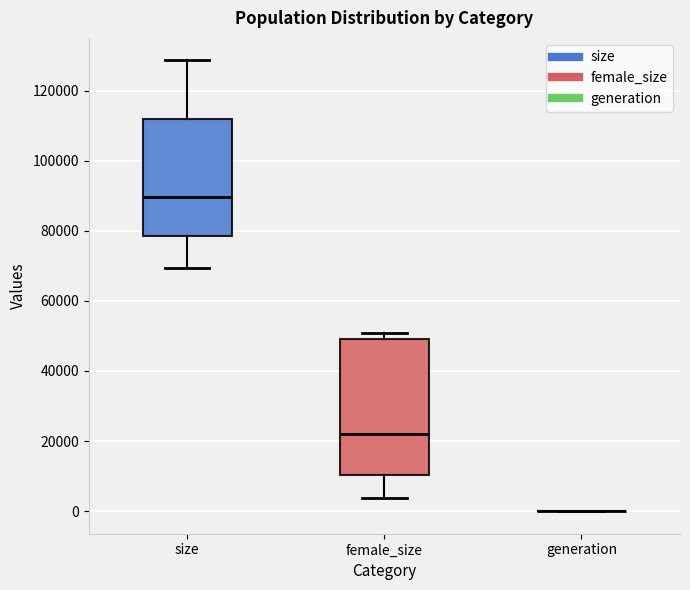

Reading left to right, transcribe this box plot: for each box, give where its median line is, the range the box spans, and where its two whiskers end, as read against the y-axis. The values are not printed on the chart, so give them approximately, as read against the axis.

size: median 90000, box 78000 to 112000, whiskers 70000 to 128000
female_size: median 22000, box 10000 to 50000, whiskers 4000 to 50000 (just above the box's upper edge)
generation: box collapsed to a line at 0, whiskers 0 to 0